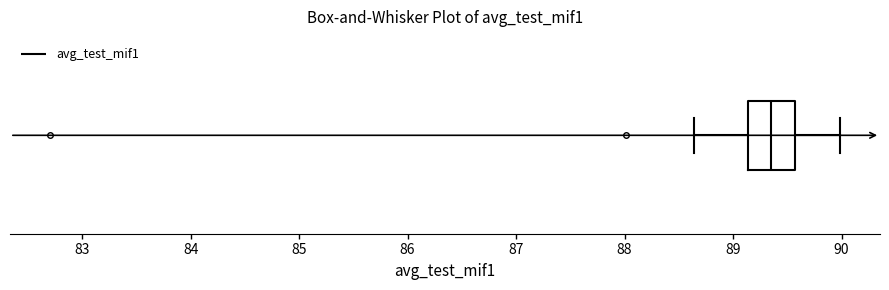

Transcribe this box plot: give where the median line is, the range the box spans, and where the two whiskers end, as read against the x-axis. The values are not printed on the chart, so give them approximately, as read against the axis.

median 89.4, box 89.1 to 89.6, whiskers 88.6 to 90.0